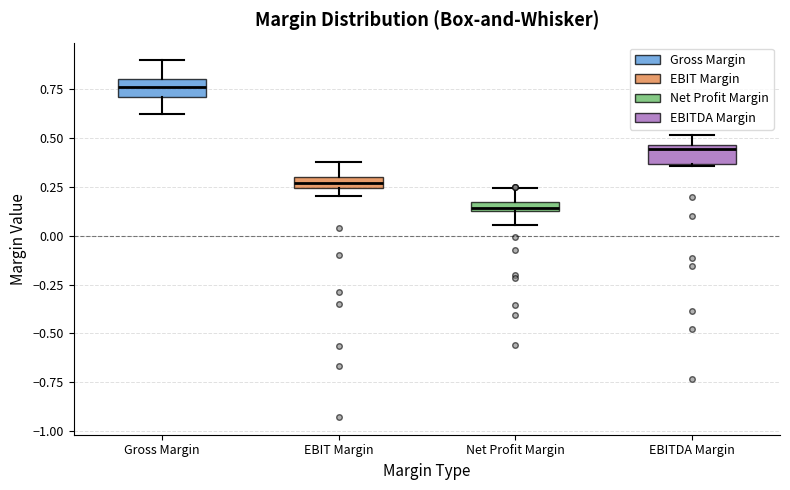

Where is the upper edge of the box for Net Profit Margin on the y-axis? The values are not printed on the chart, so give them approximately, as read against the axis.

0.15